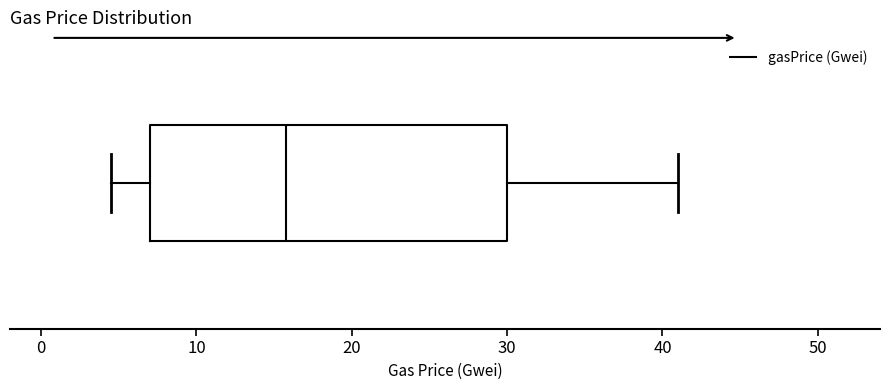

Read this box plot against the x-axis: the position of the median line, the range covered by the box, and the ends of both whiskers. The values are not printed on the chart, so give them approximately, as read against the axis.

median 16, box 7 to 30, whiskers 5 to 41